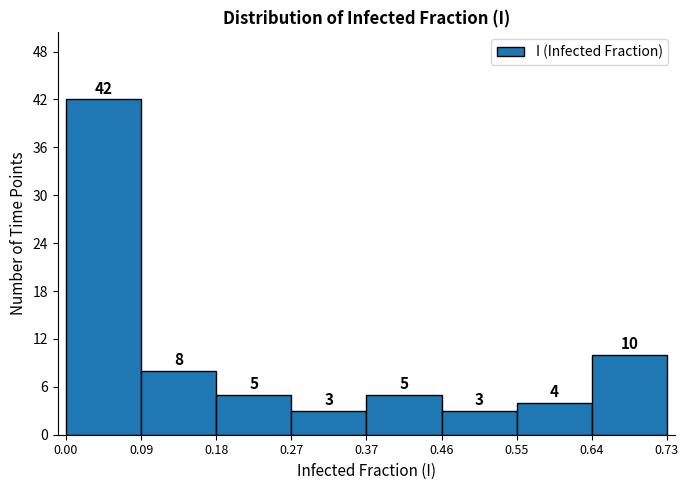

How tall is the bar that spans 0.37 to 0.46 on the x-axis?

5